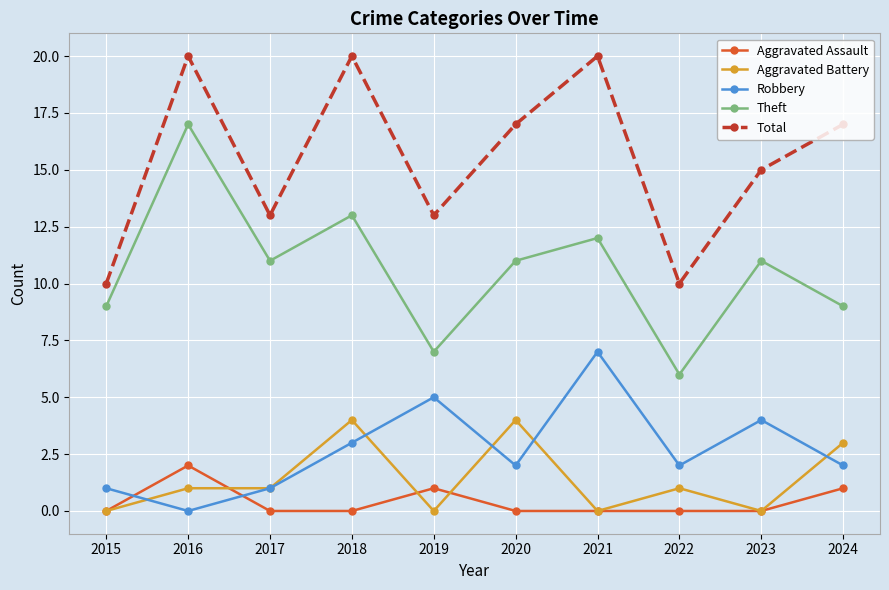

Between 2016 and 2017, which series saw the biggest shift?

Total